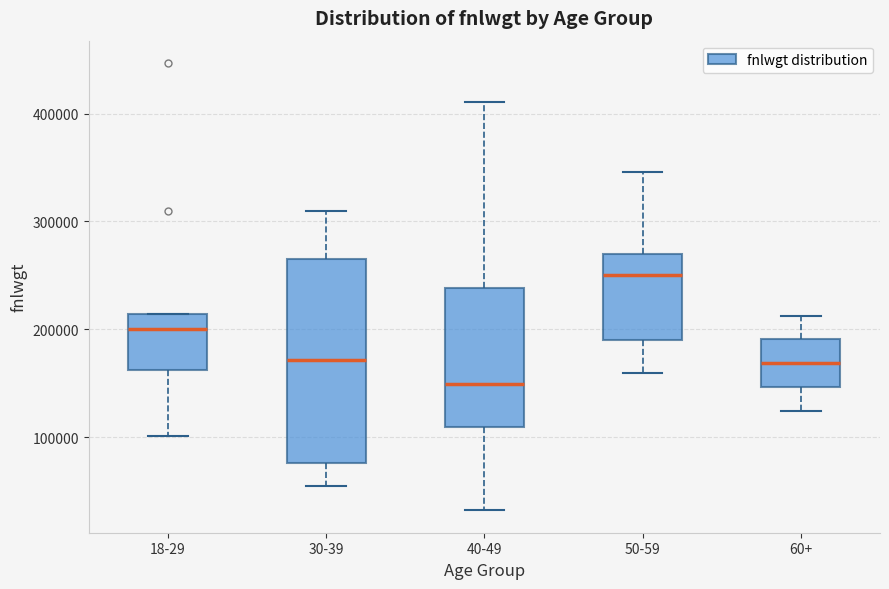

Reading left to right, transcribe this box plot: for each box, give where its median line is, the range the box spans, and where its two whiskers end, as read against the y-axis. The values are not printed on the chart, so give them approximately, as read against the axis.

18-29: median 200000, box 160000 to 210000, whiskers 100000 to 210000
30-39: median 170000, box 80000 to 270000, whiskers 50000 to 310000
40-49: median 150000, box 110000 to 240000, whiskers 30000 to 410000
50-59: median 250000, box 190000 to 270000, whiskers 160000 to 350000
60+: median 170000, box 150000 to 190000, whiskers 120000 to 210000